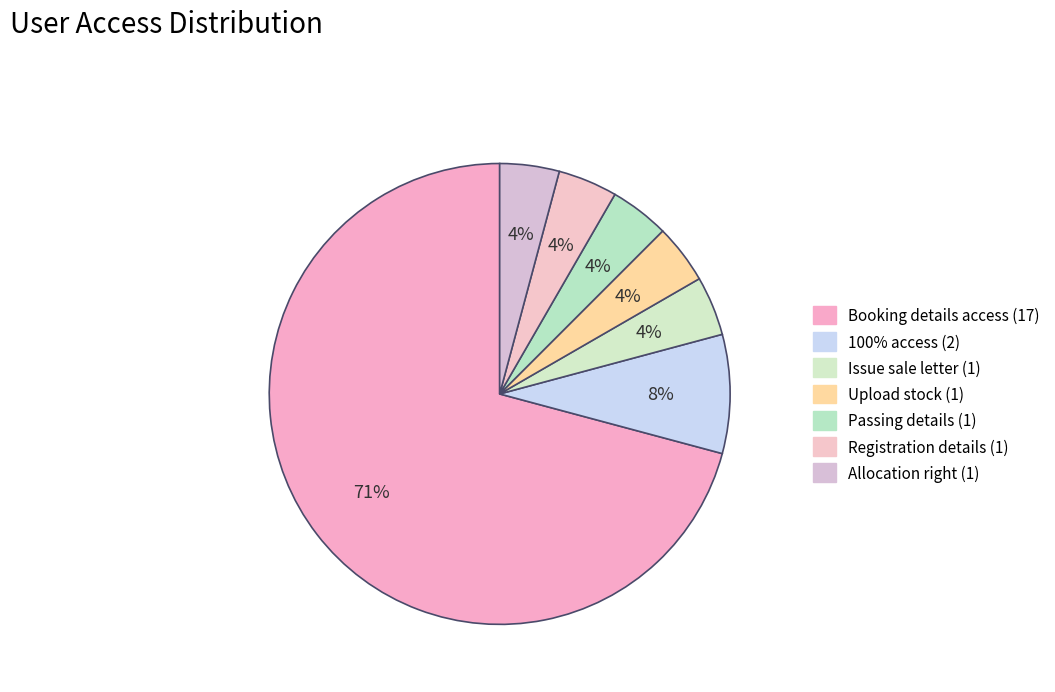

Count the number of slices in the pie.

7